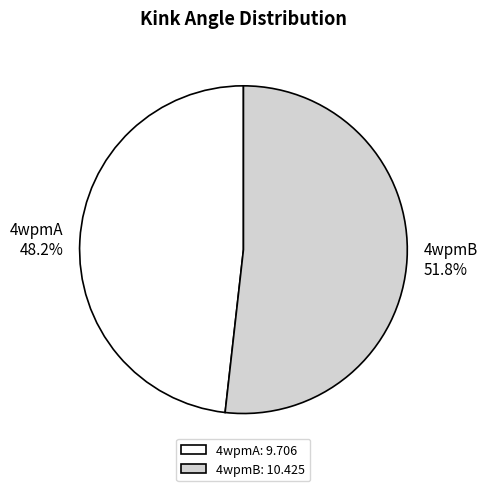

Which has a higher value, 4wpmA or 4wpmB?

4wpmB